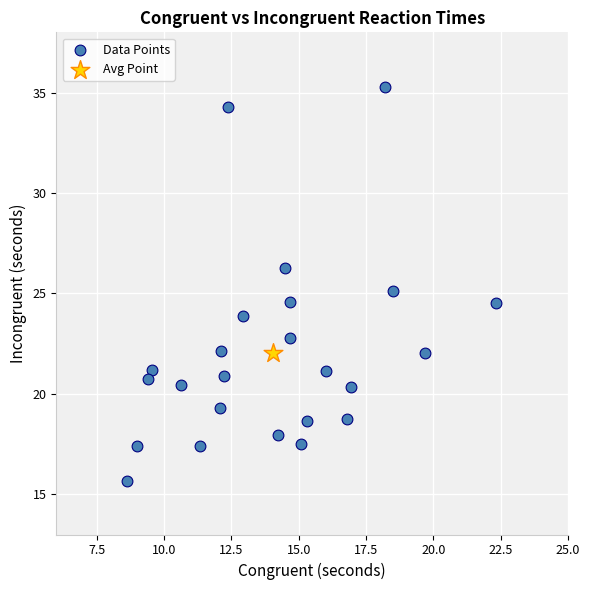

What are all the series names shown in the legend?

Data Points, Avg Point